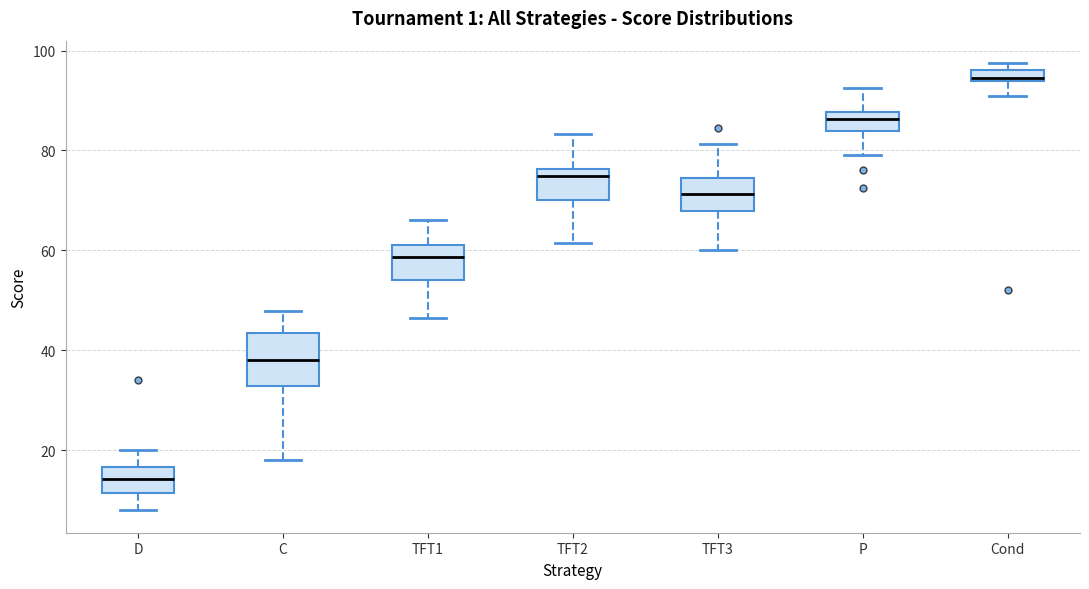

Which box has the highest median line?

Cond